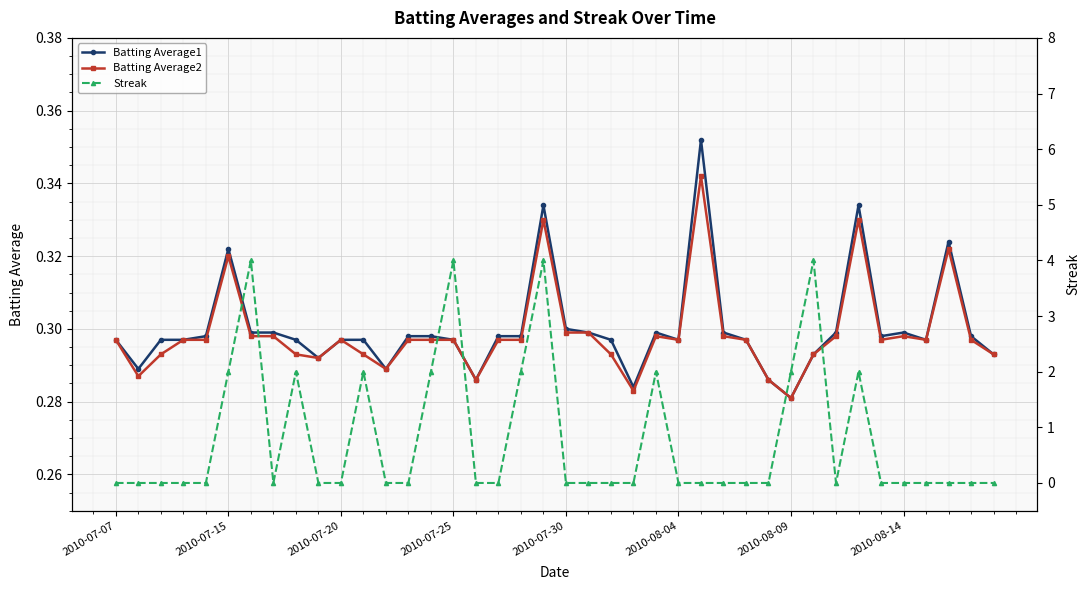

At 12, list the series in order from largest to smallest.

Batting Average1, Batting Average2, Streak